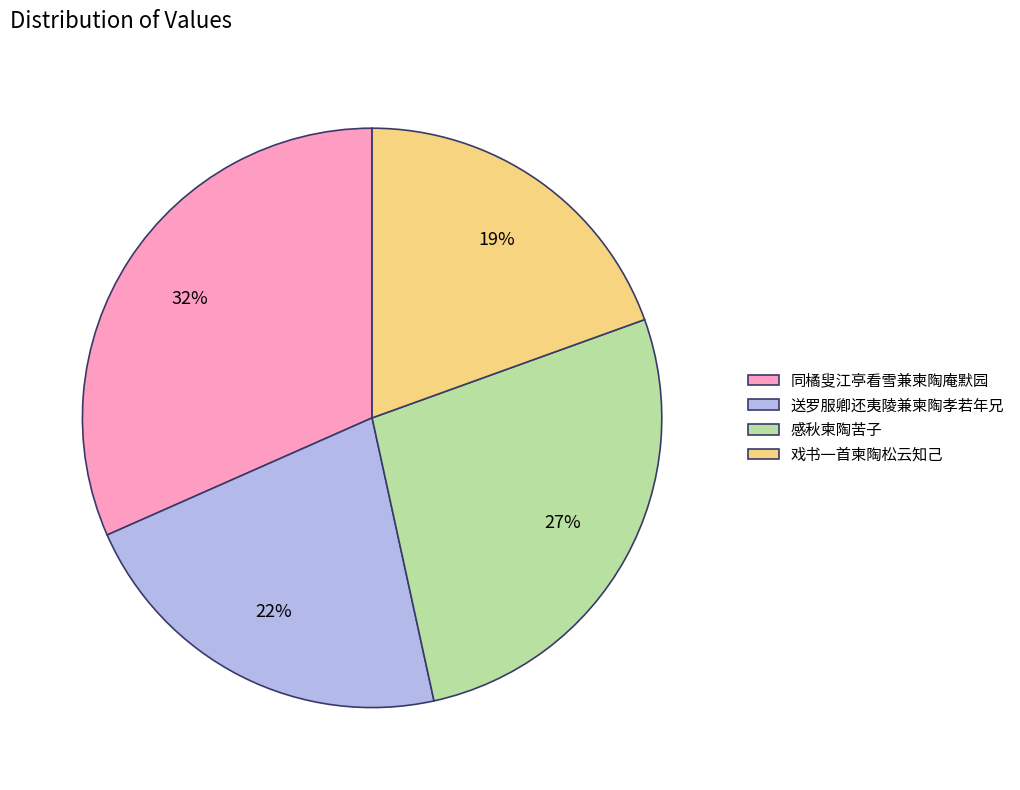

Is it true that 感秋柬陶苦子 is 27% of the pie?

True